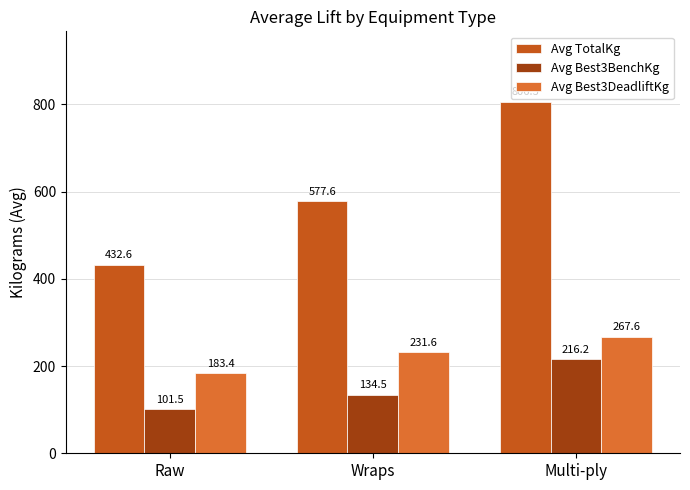

What is the difference between the maximum and minimum values in the Avg Best3DeadliftKg series?

84.2